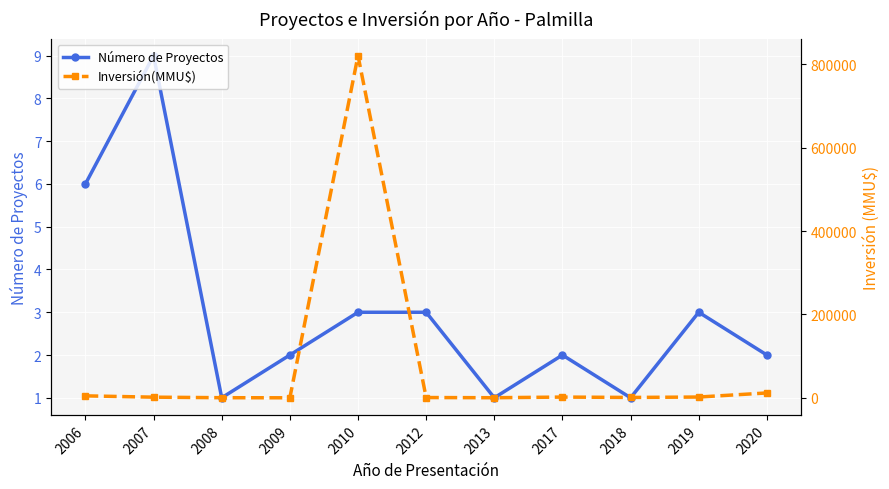

Where is the first local maximum for Número de Proyectos?

2007